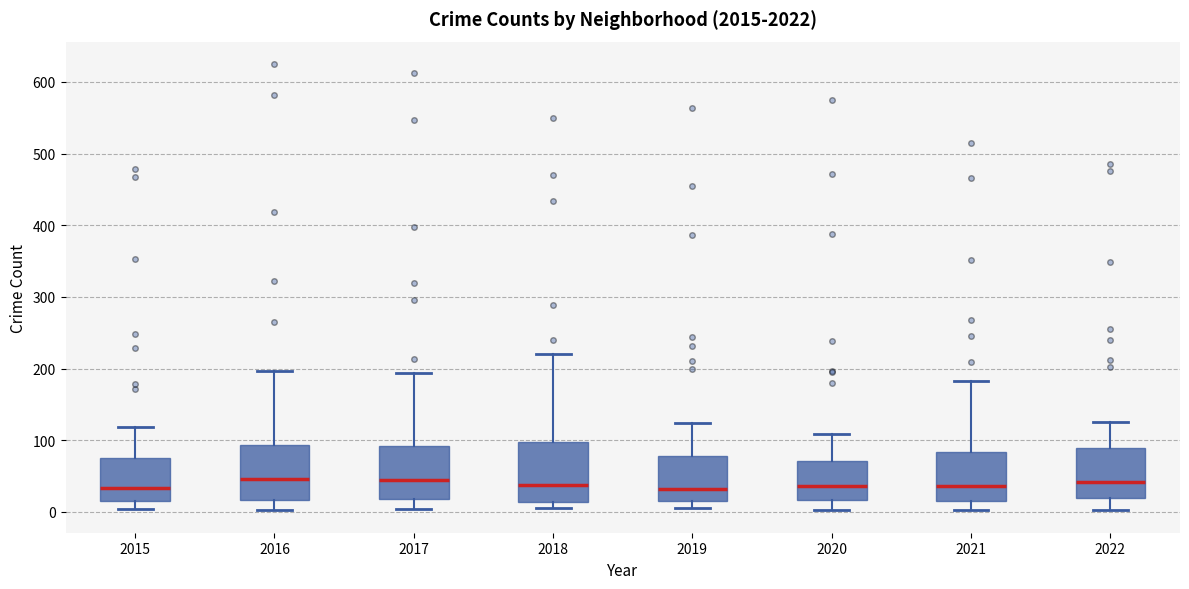

Where does the median line of the box at x = 2015 sit on the y-axis? The values are not printed on the chart, so give them approximately, as read against the axis.

30